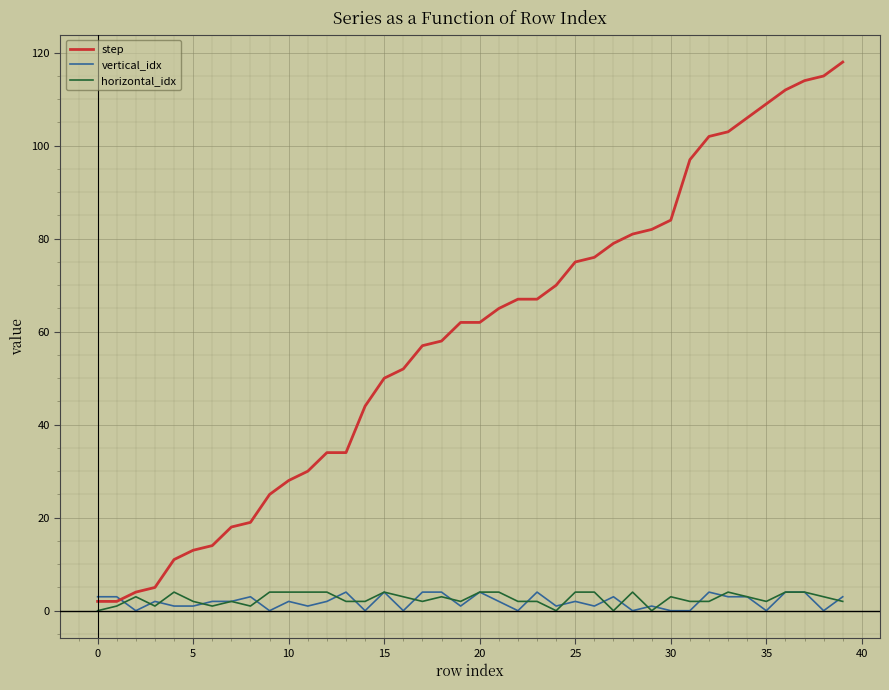

Which series has the largest range (max minus min)?

step